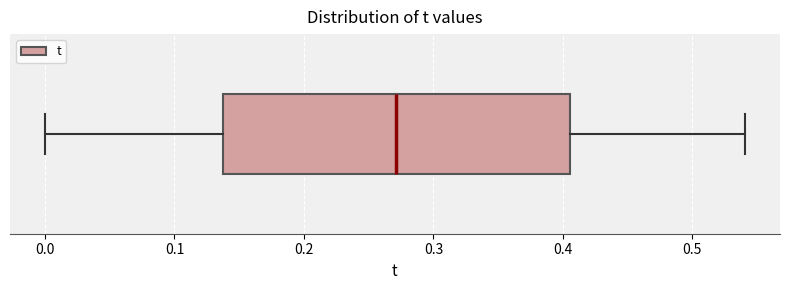

Where is the right edge of the box on the x-axis? The values are not printed on the chart, so give them approximately, as read against the axis.

0.41